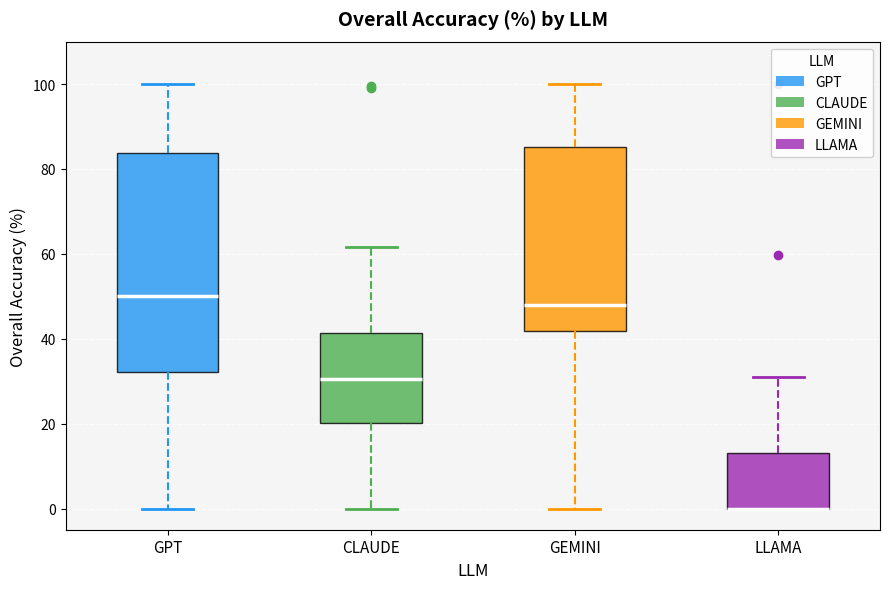

Comparing the boxes themselves (not the whiskers), which one is the tallest?

GPT